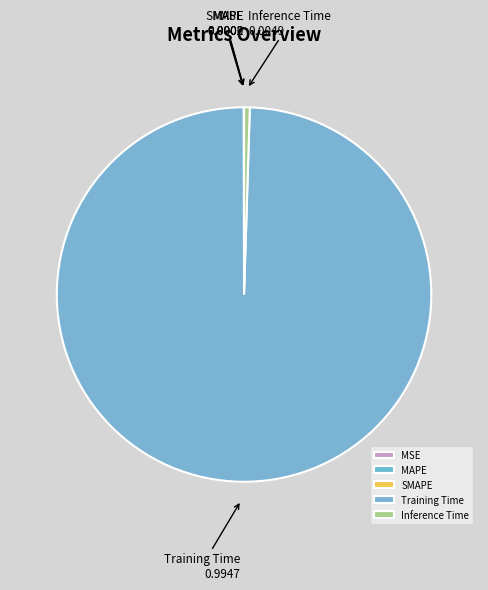

Between Training Time and Inference Time, which is larger?

Training Time